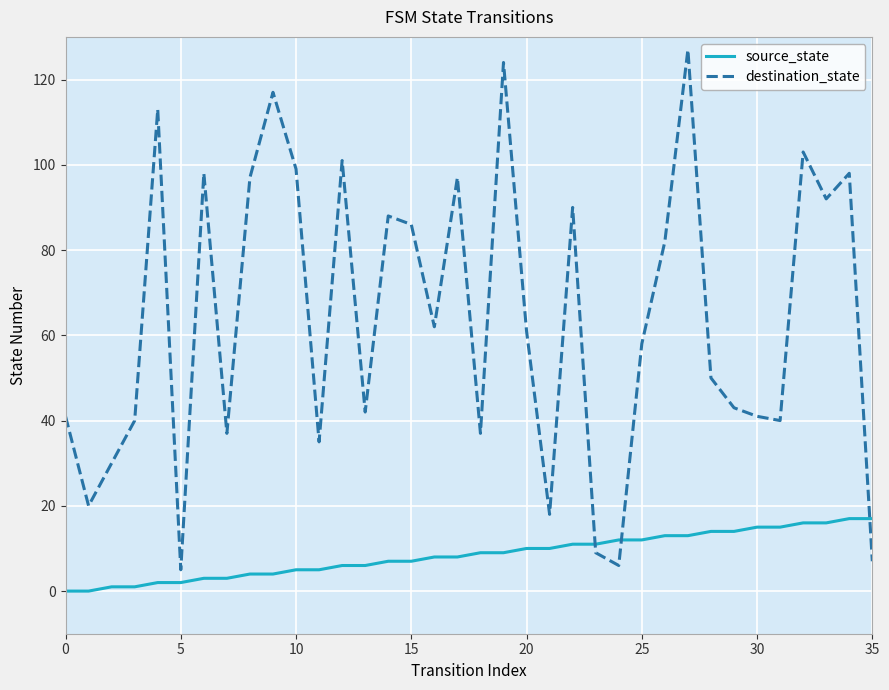

How many times do source_state and destination_state cross each other?

3